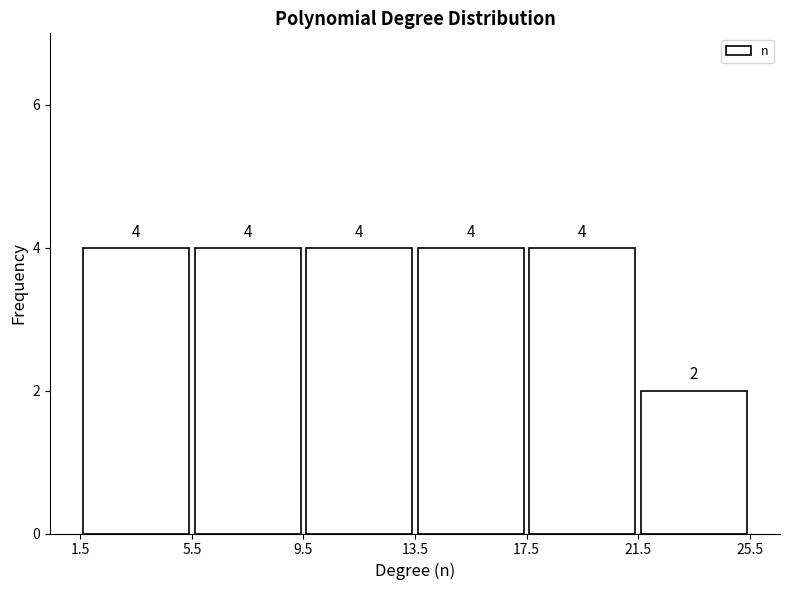

What is the height of the bar covering 5.5 to 9.5 on the x-axis?

4